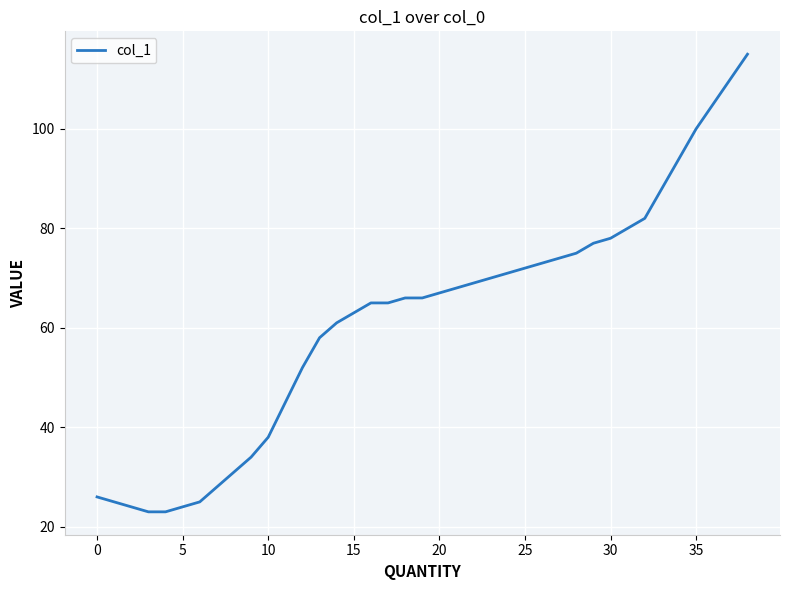

What is the maximum value shown in the chart?

115